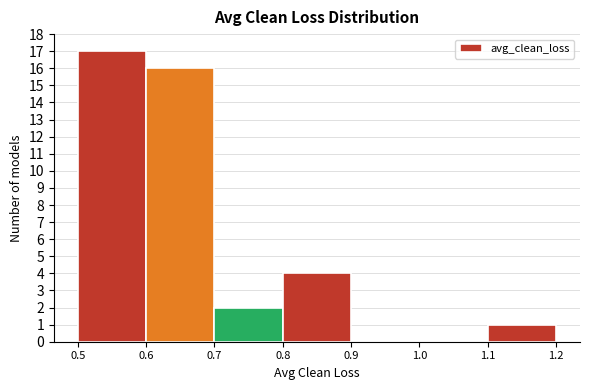

Reading left to right, transcribe this chart: for each bar, give the range it covers on the x-axis and its height. The values are not printed on the chart, so give them approximately, as read against the axis.

0.5 to 0.6: 17
0.6 to 0.7: 16
0.7 to 0.8: 2
0.8 to 0.9: 4
0.9 to 1.0: 0
1.0 to 1.1: 0
1.1 to 1.2: 1